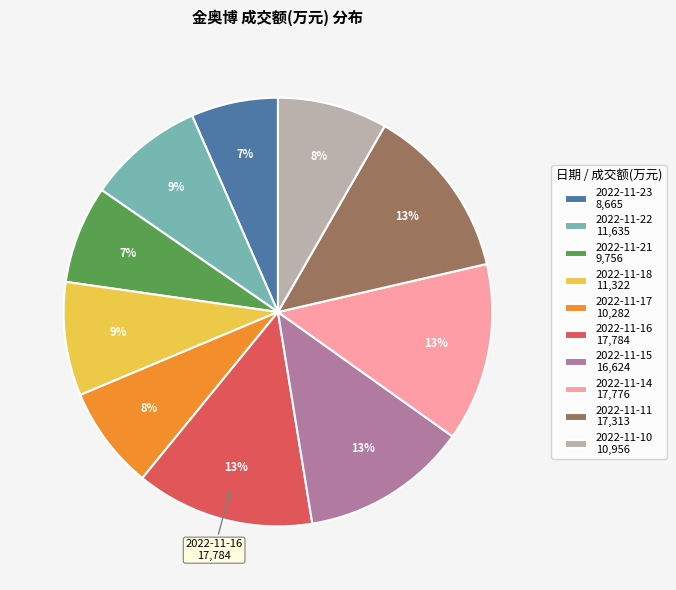

How many slices are in this pie chart?

10